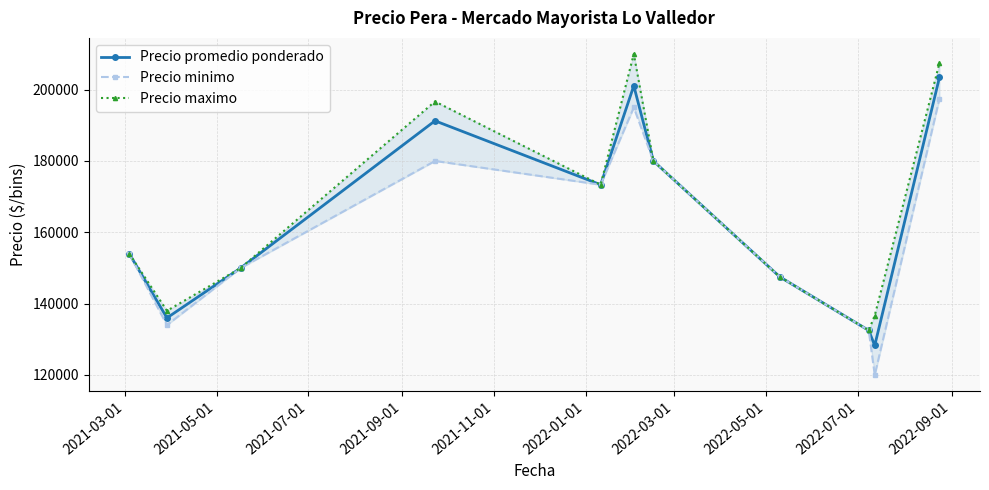

What is the average value of the Precio promedio ponderado series?

163400.9